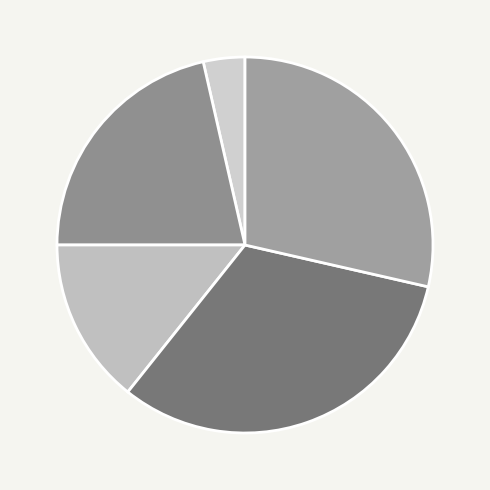

How many segments does this pie chart have?

5